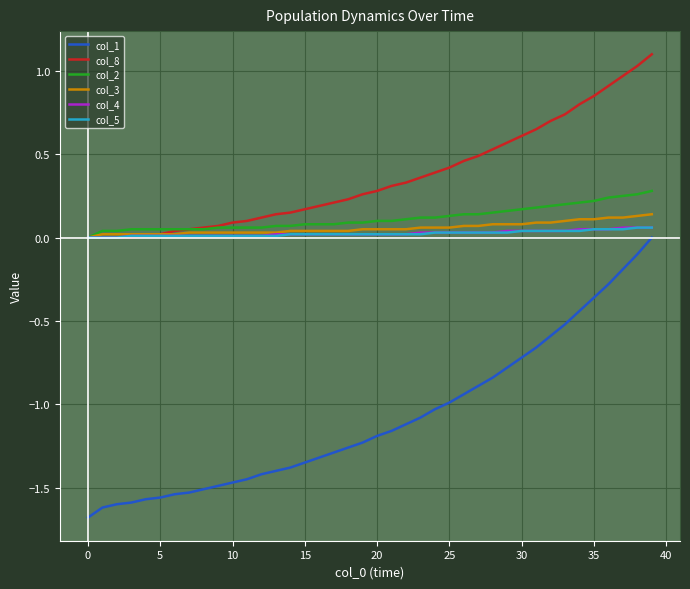

True or false: col_8 and col_1 intersect in this chart.

False